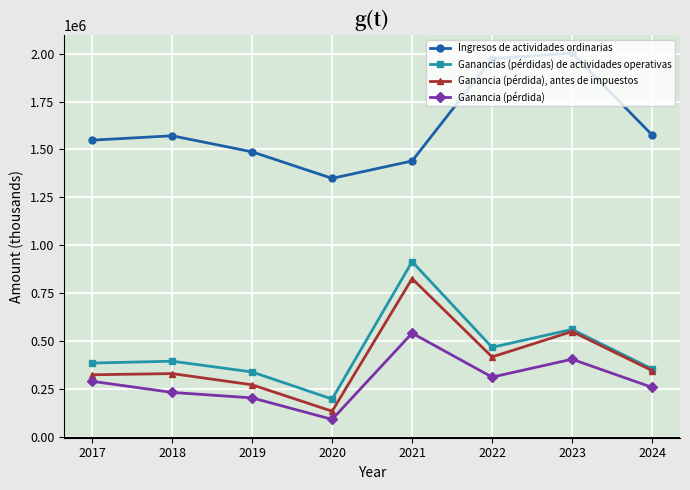

What is the highest value of the Ganancia (pérdida), antes de impuestos series?

825172